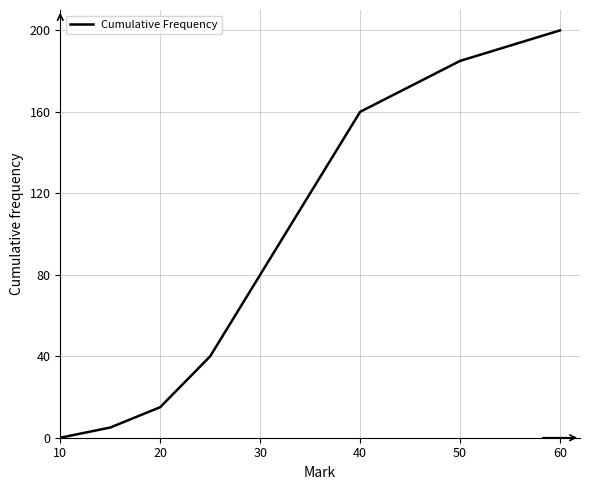

What is the difference between the maximum and minimum values?

200